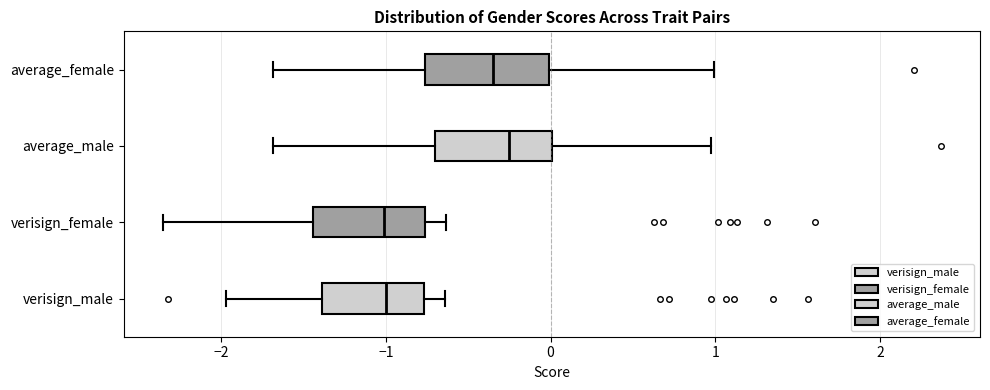

Reading bottom to top, read every box against the x-axis: the position of its median line, the range the box covers, and the ends of its whiskers. The values are not printed on the chart, so give them approximately, as read against the axis.

verisign_male: median -1.0, box -1.4 to -0.8, whiskers -2.0 to -0.6
verisign_female: median -1.0, box -1.4 to -0.8, whiskers -2.4 to -0.6
average_male: median -0.3, box -0.7 to 0.0, whiskers -1.7 to 1.0
average_female: median -0.3, box -0.8 to 0.0, whiskers -1.7 to 1.0